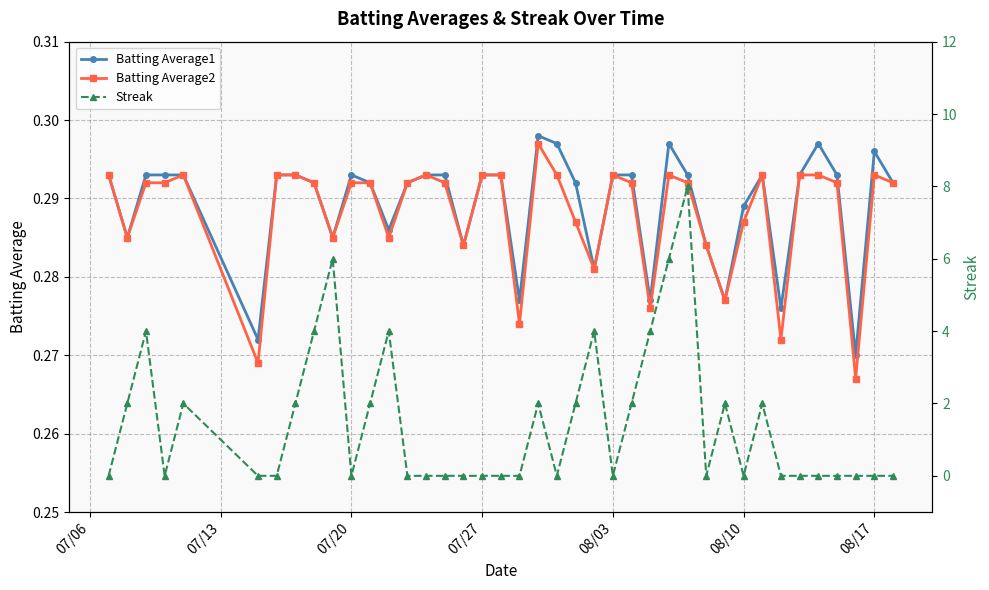

True or false: Batting Average1 and Batting Average2 intersect in this chart.

False